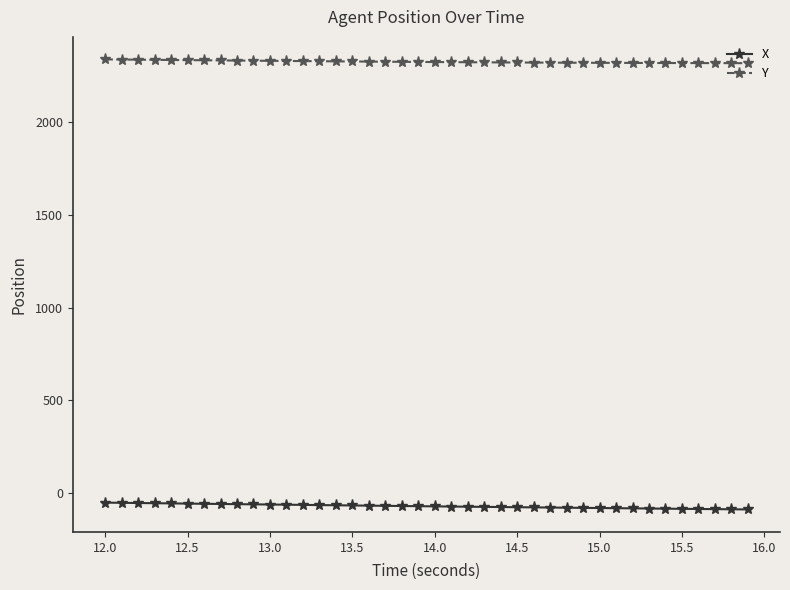

What is the value of the Y point at the 5th from the left?

2336.9